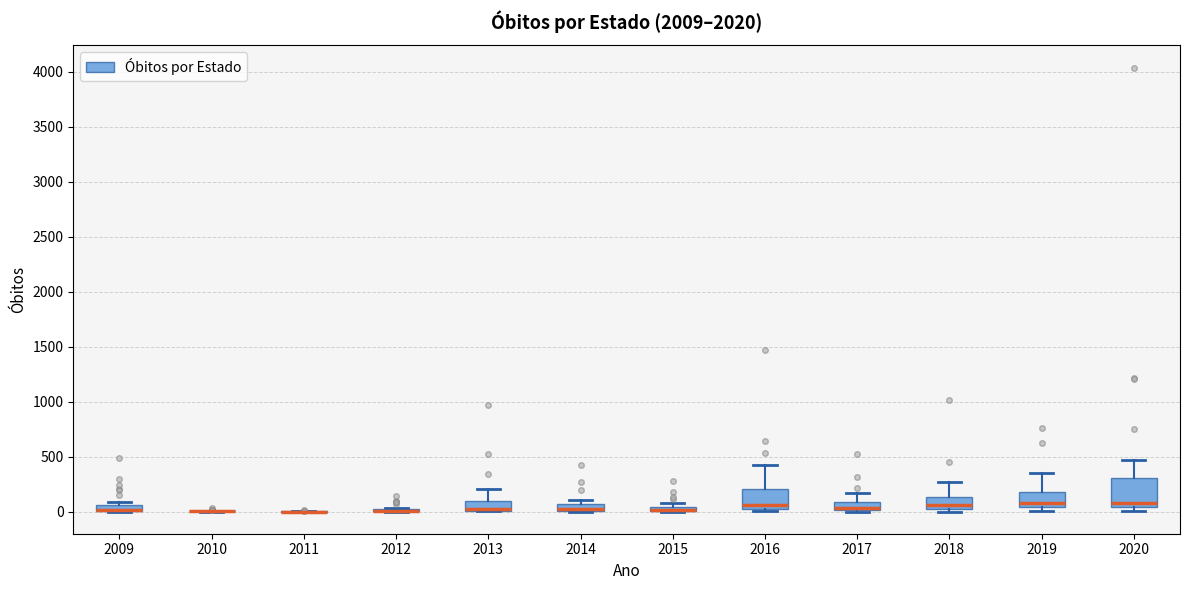

Where is the lower edge of the box at x = 2013 on the y-axis? The values are not printed on the chart, so give them approximately, as read against the axis.

0